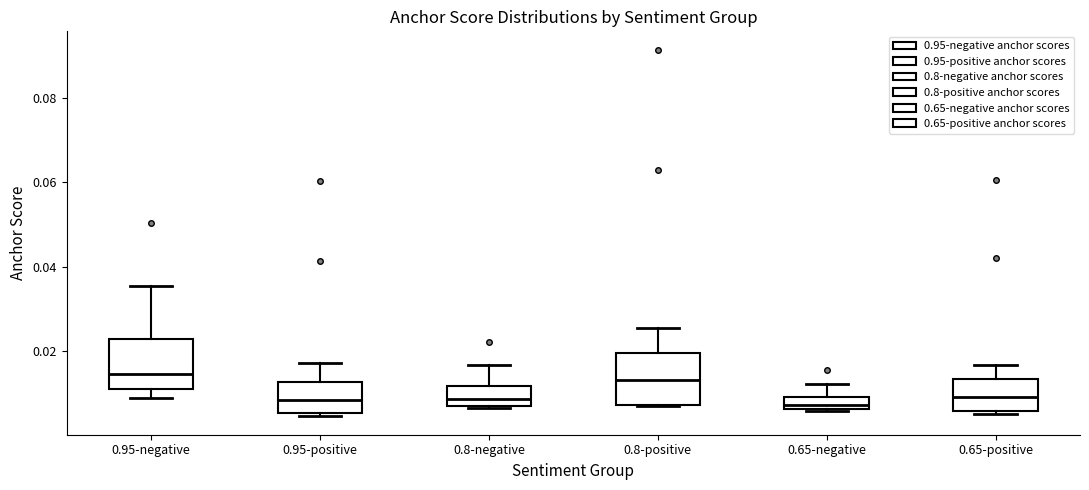

Where is the lower edge of the box for 0.95-negative on the y-axis? The values are not printed on the chart, so give them approximately, as read against the axis.

0.010